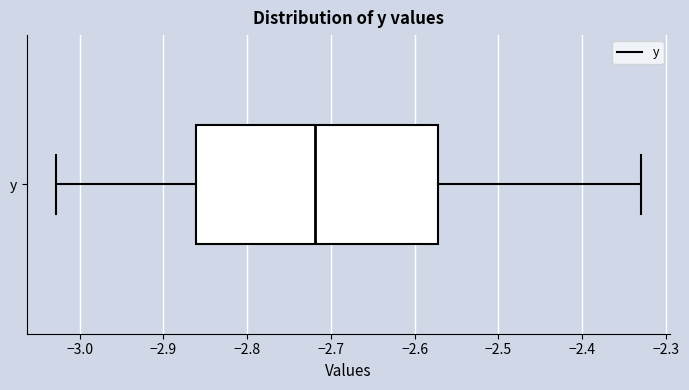

Read this box plot against the x-axis: the position of the median line, the range covered by the box, and the ends of both whiskers. The values are not printed on the chart, so give them approximately, as read against the axis.

median -2.72, box -2.86 to -2.57, whiskers -3.03 to -2.33